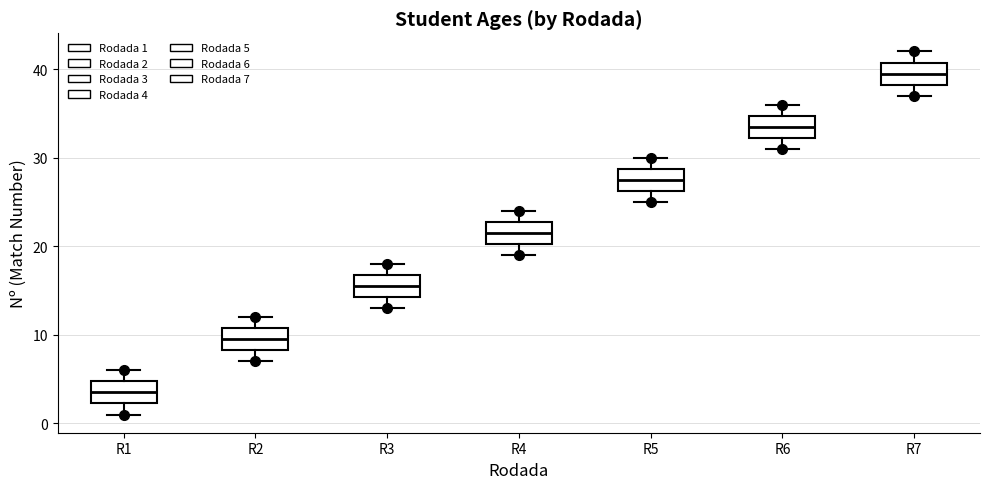

Which box's median line is the highest?

R7